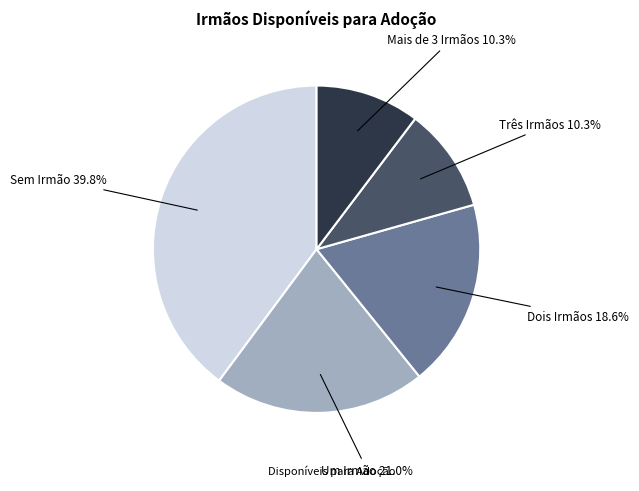

How many segments does this pie chart have?

5